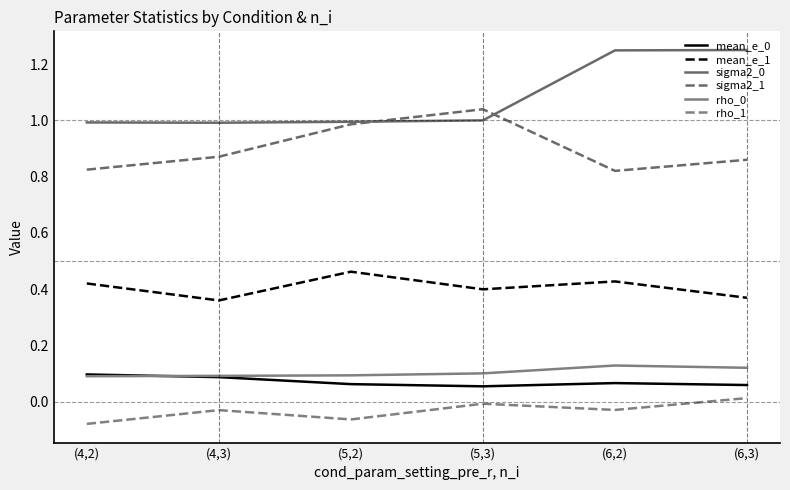

True or false: rho_0 and mean_e_1 intersect in this chart.

False